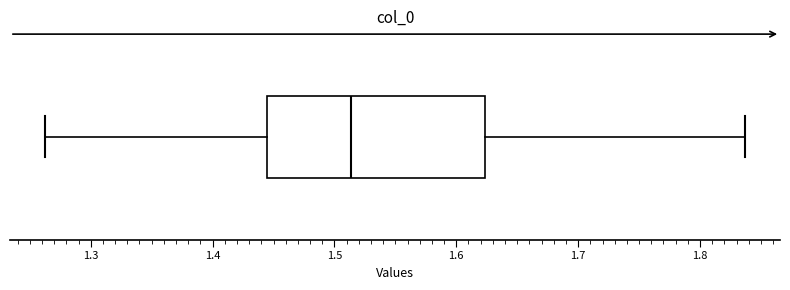

Transcribe this box plot: give where the median line is, the range the box spans, and where the two whiskers end, as read against the x-axis. The values are not printed on the chart, so give them approximately, as read against the axis.

median 1.51, box 1.44 to 1.62, whiskers 1.26 to 1.84